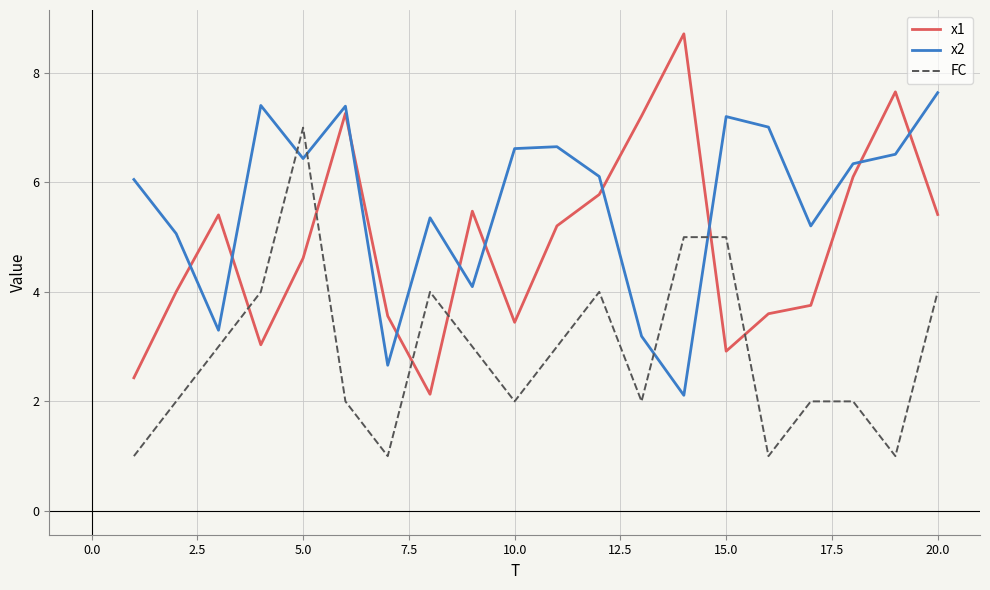

What is the maximum value shown in the chart?

8.7